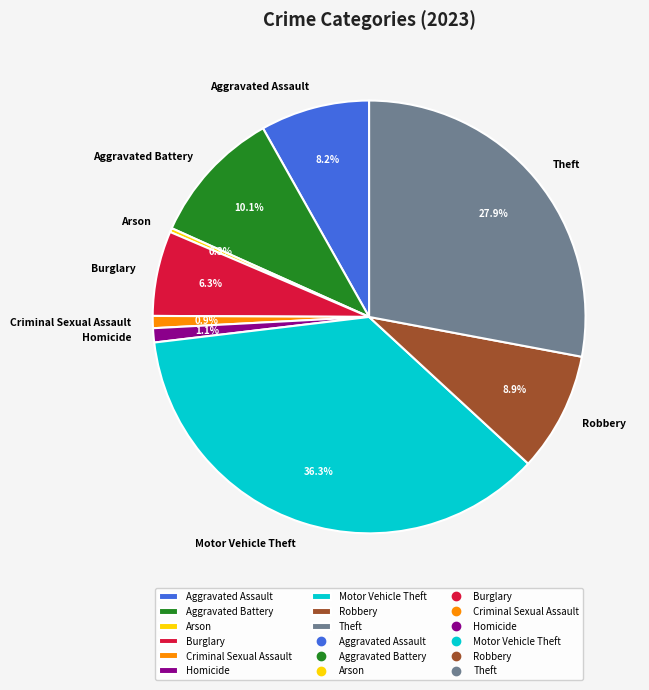

Is it true that Criminal Sexual Assault is 11% of the pie?

False